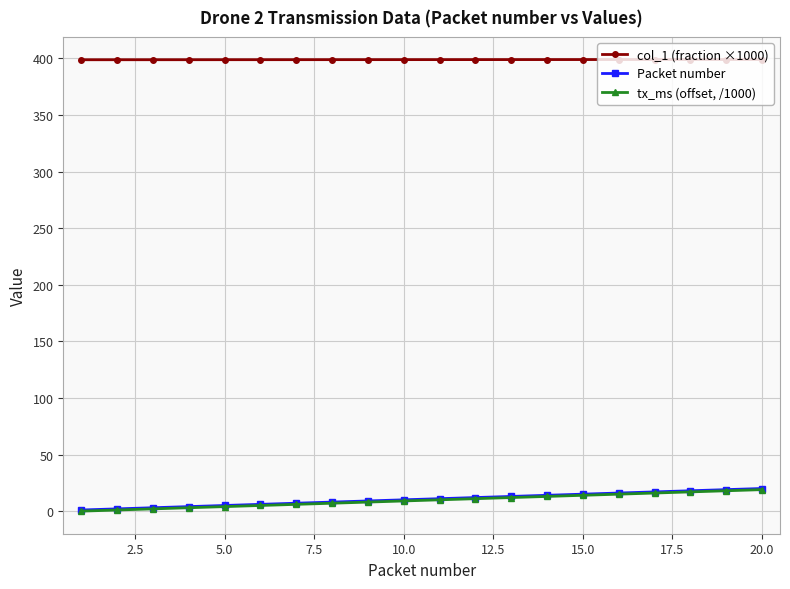

At how many categories does at least one series exceed 89?

20